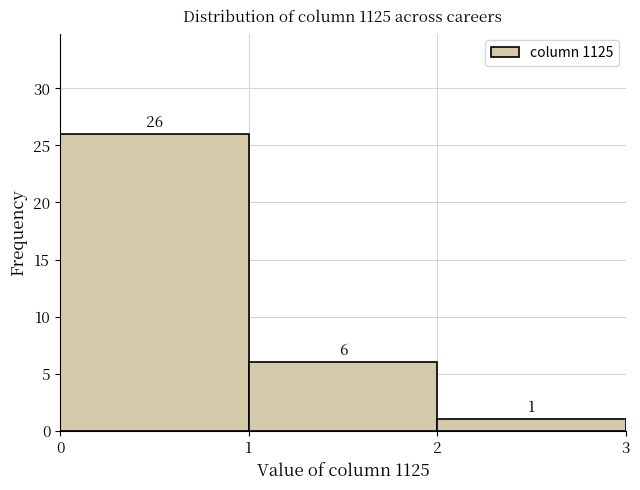

Reading left to right, list every bar in this chart as the range it spans on the x-axis followed by its height.

0 to 1: 26
1 to 2: 6
2 to 3: 1